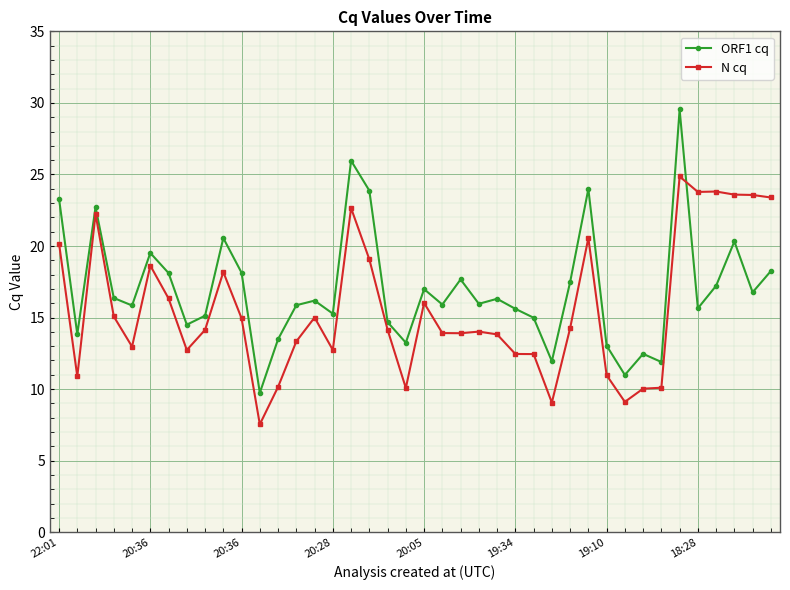

What are all the series names shown in the legend?

ORF1 cq, N cq